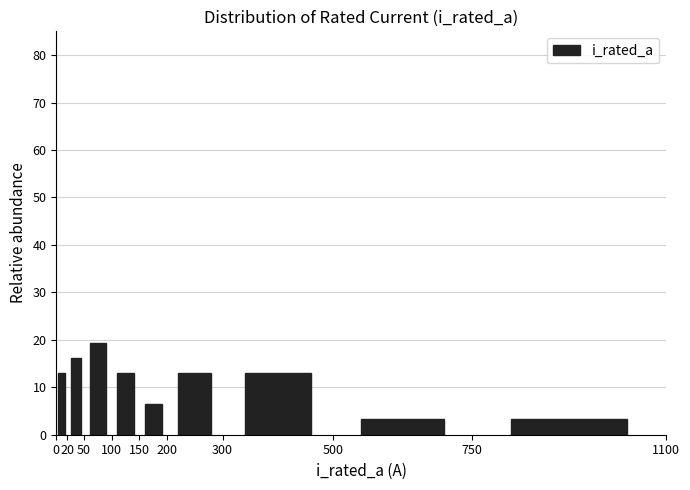

Reading left to right, list every bar in this chart as the range it spans on the x-axis followed by its height. The values are not printed on the chart, so give them approximately, as read against the axis.

0 to 20: 13
20 to 50: 16
50 to 100: 19
100 to 150: 13
150 to 200: 6
200 to 300: 13
300 to 500: 13
500 to 750: 3
750 to 1100: 3